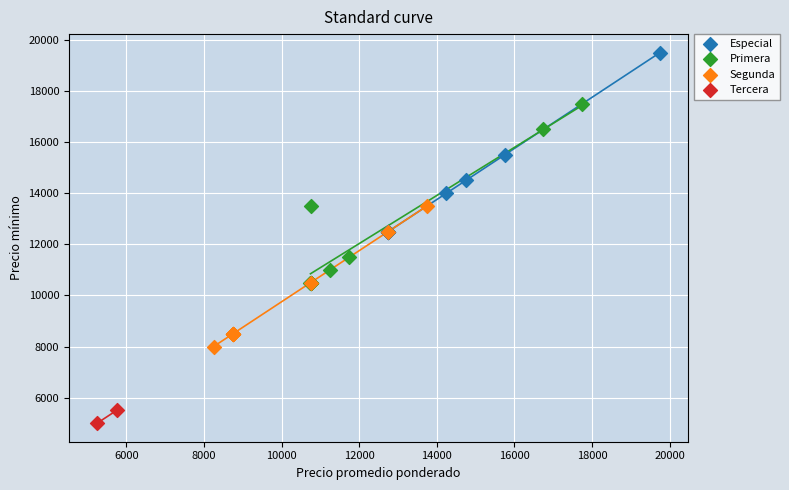

What are all the series names shown in the legend?

Especial, Primera, Segunda, Tercera